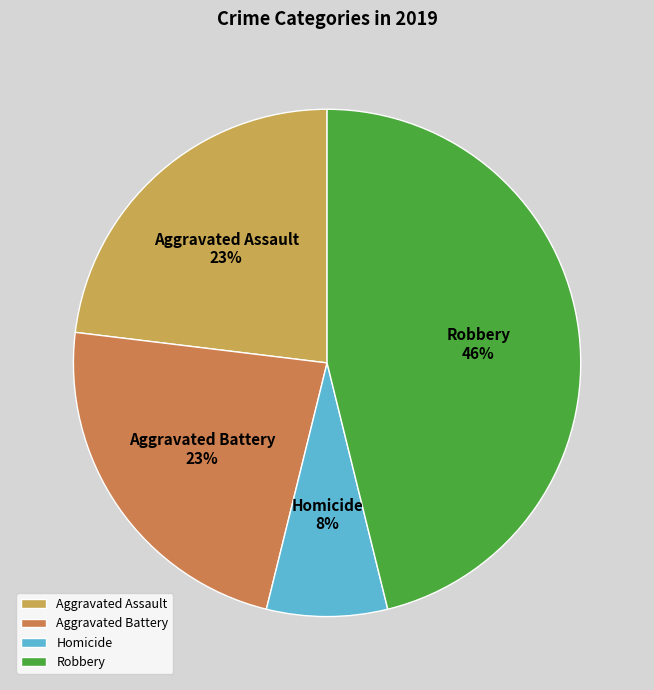

What is the ratio of the value at Aggravated Battery to the value at Robbery?

0.5